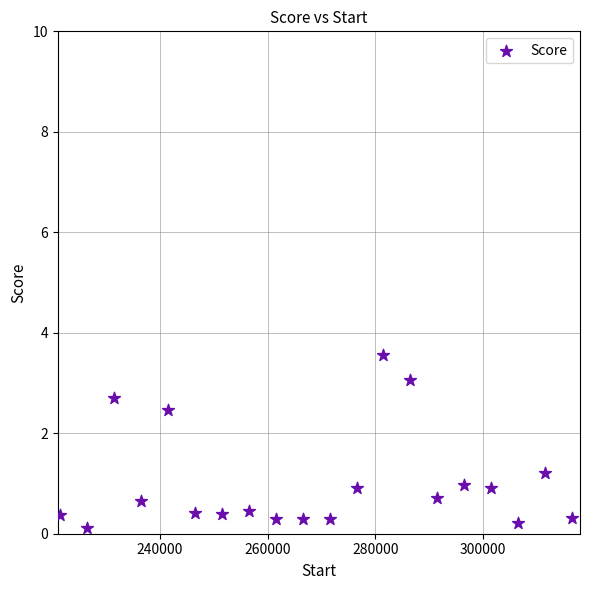

What is the range of X values (max minus min)?

95000.0